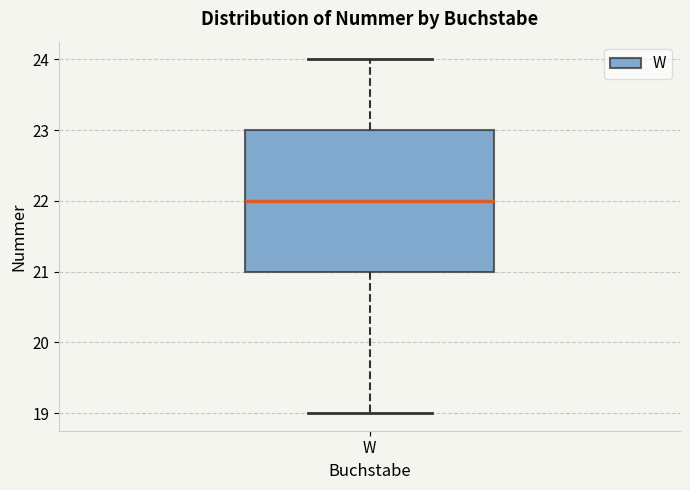

Read this box plot against the y-axis: the position of the median line, the range covered by the box, and the ends of both whiskers. The values are not printed on the chart, so give them approximately, as read against the axis.

median 22, box 21 to 23, whiskers 19 to 24